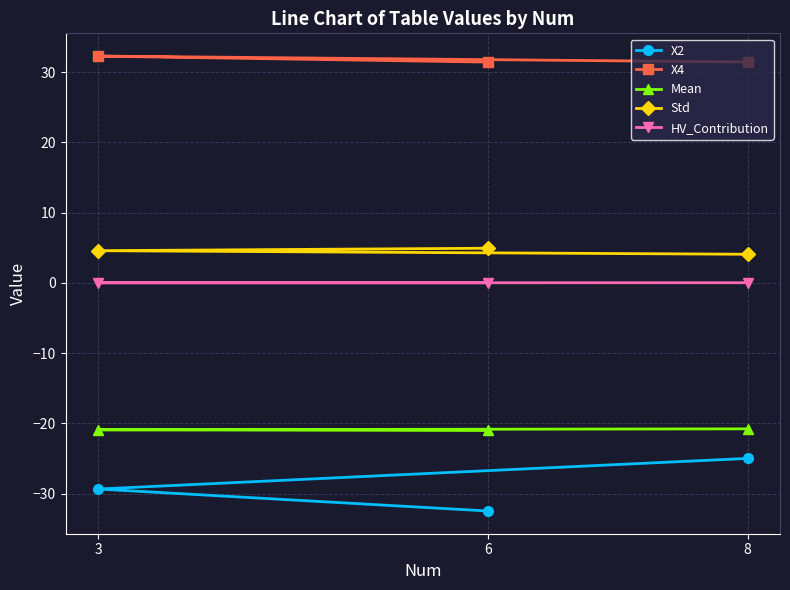

What is the difference between the maximum and second lowest values in the X2 series?

4.4